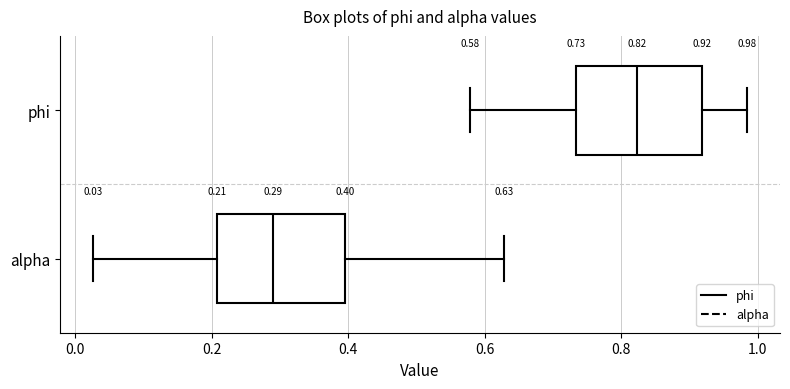

Which box's median line is the furthest to the left?

alpha